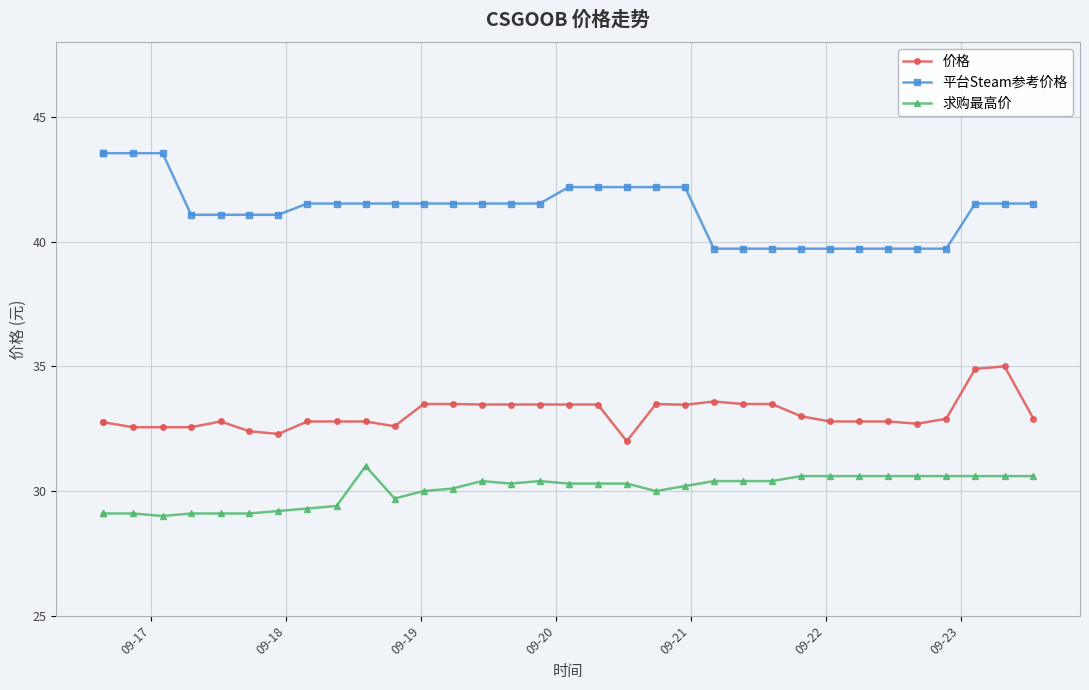

What is the minimum value for 求购最高价?

29.0